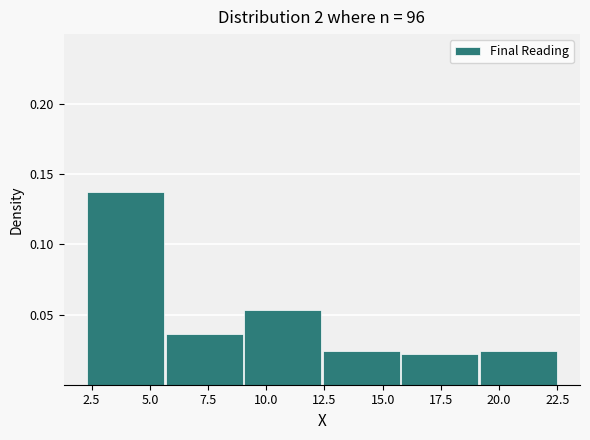

Reading left to right, list every bar in this chart as the range it spans on the x-axis followed by its height. Neither the bar edges nor the heights are printed on the chart, so give them approximately, as read against the axes.

2.5 to 5.5: 0.135
5.5 to 9.0: 0.035
9.0 to 12.5: 0.055
12.5 to 16.0: 0.025
16.0 to 19.0: 0.020
19.0 to 22.5: 0.025